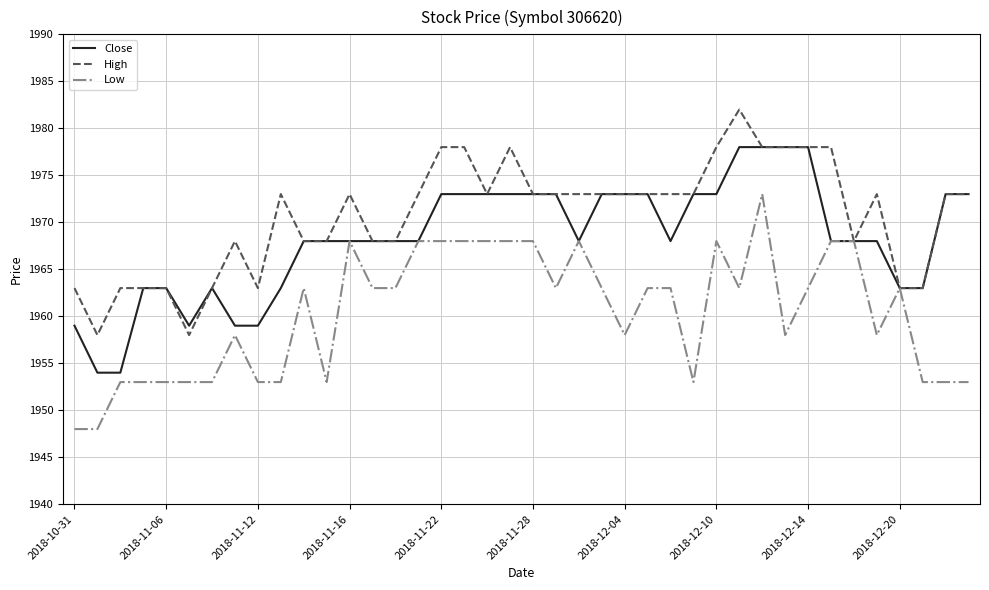

List the series in order of their peak value, highest first.

High, Close, Low